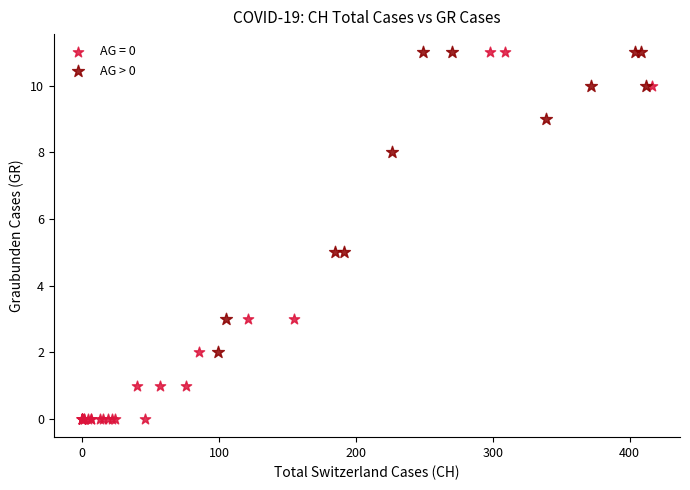

Which series has the largest Y range (max minus min)?

AG = 0